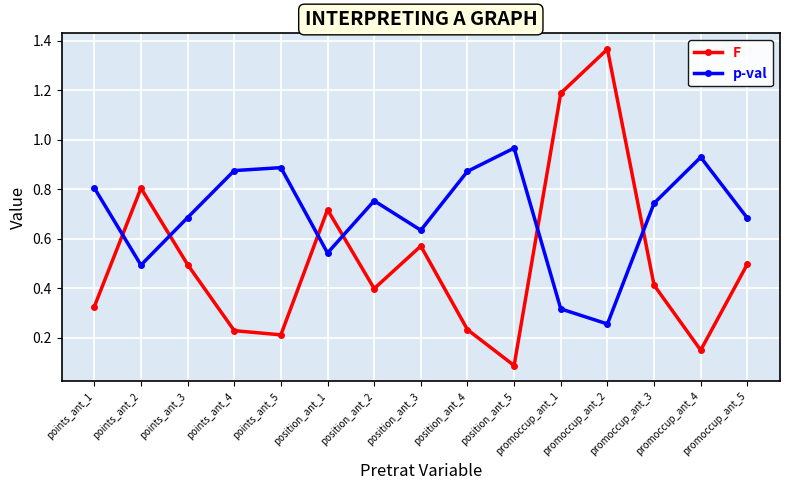

Rank the series by their maximum value, from highest to lowest.

F, p-val